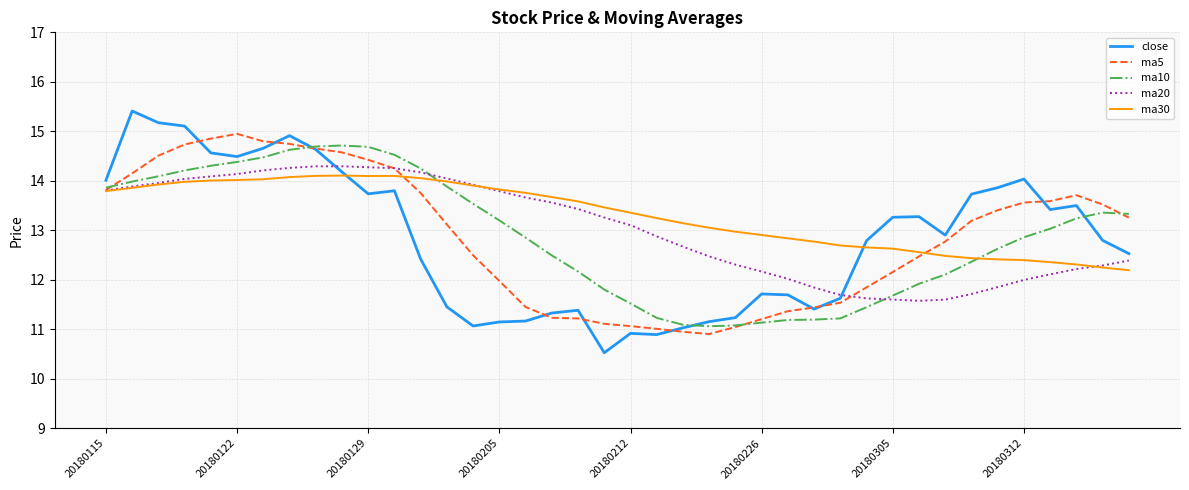

What is the minimum value shown in the chart?

10.5